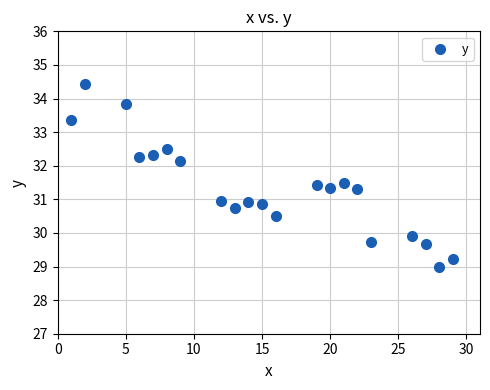

What is the range of X values (max minus min)?

28.0